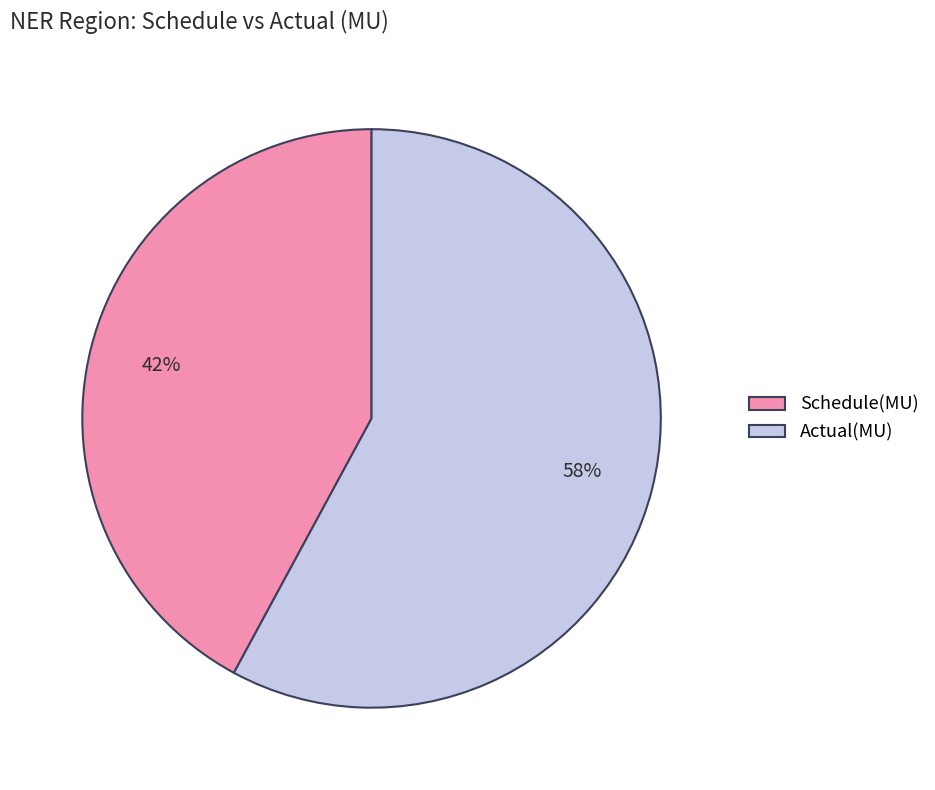

Which slice represents more than half of the pie?

Actual(MU)